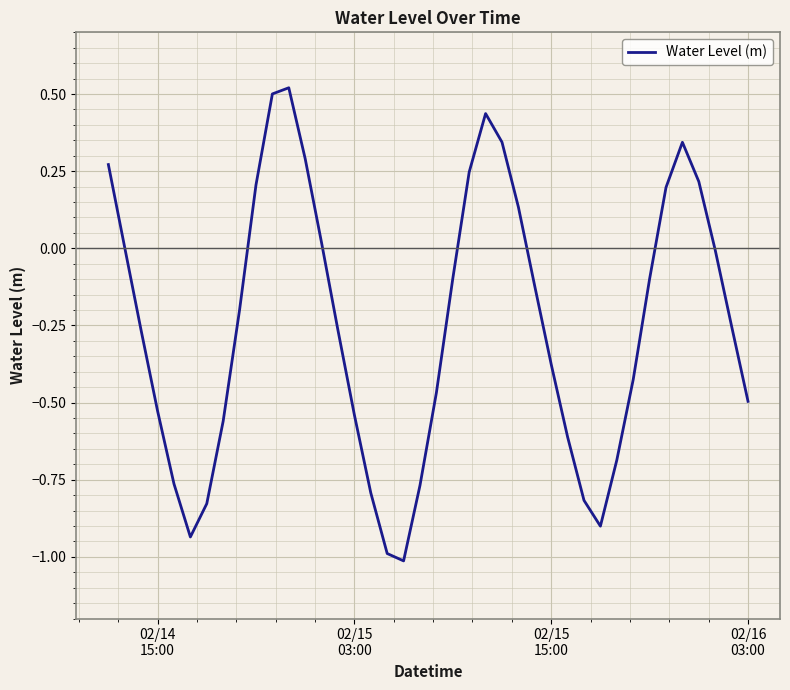

What is the difference between the maximum and minimum values?

1.5